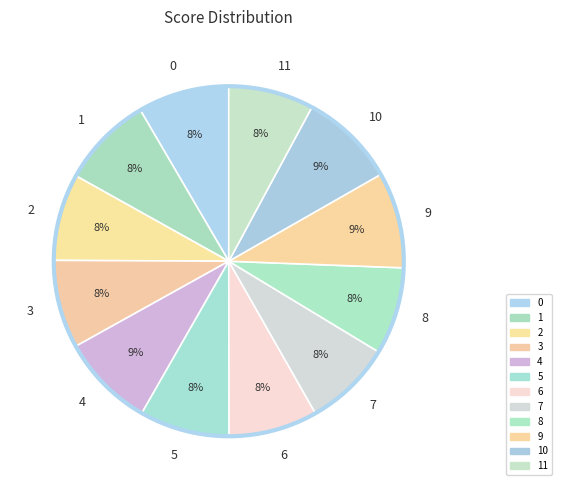

Is the sum of 2 and 3 greater than half?

No